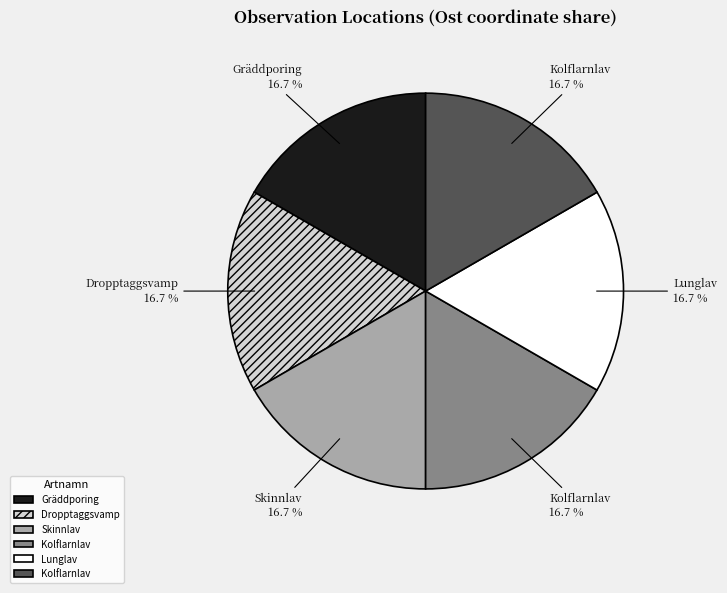

Is there a majority slice in this chart?

No